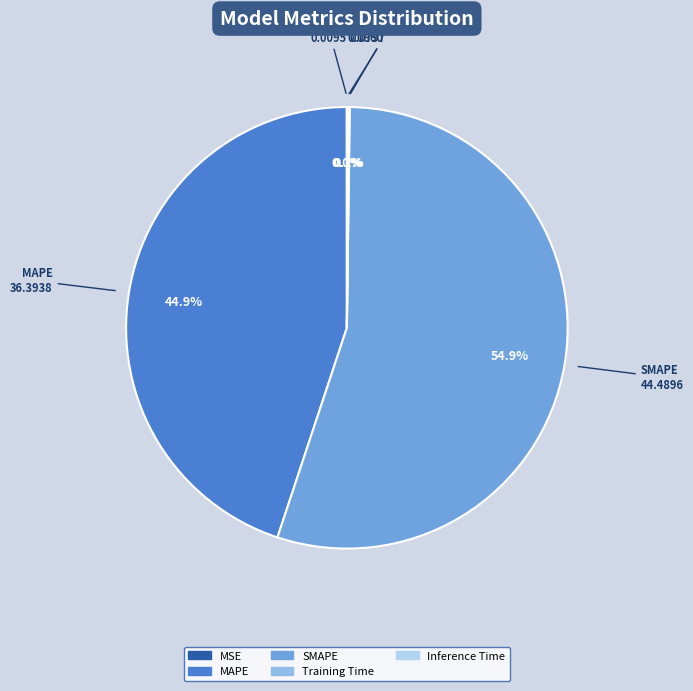

Which has a higher value, MAPE or SMAPE?

SMAPE